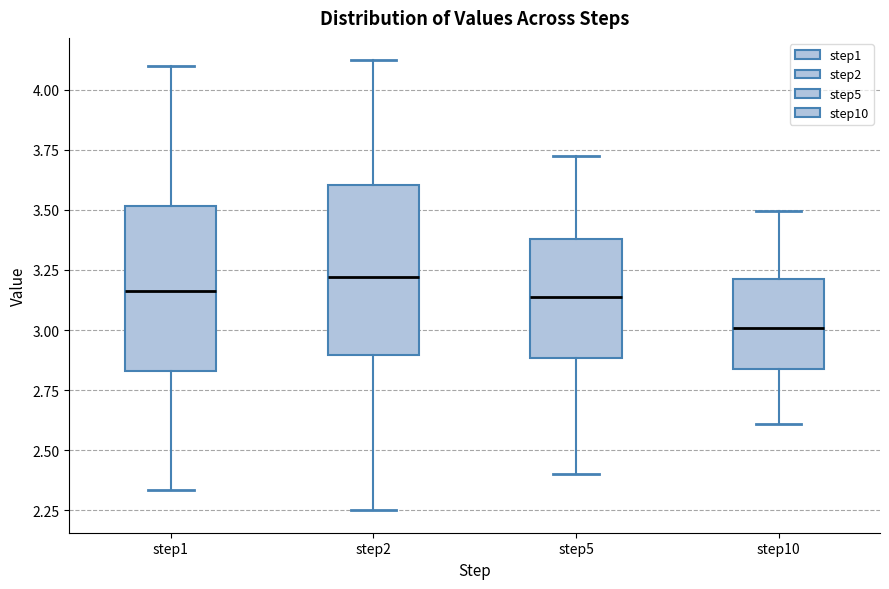

Where is the upper edge of the box for step5 on the y-axis? The values are not printed on the chart, so give them approximately, as read against the axis.

3.40